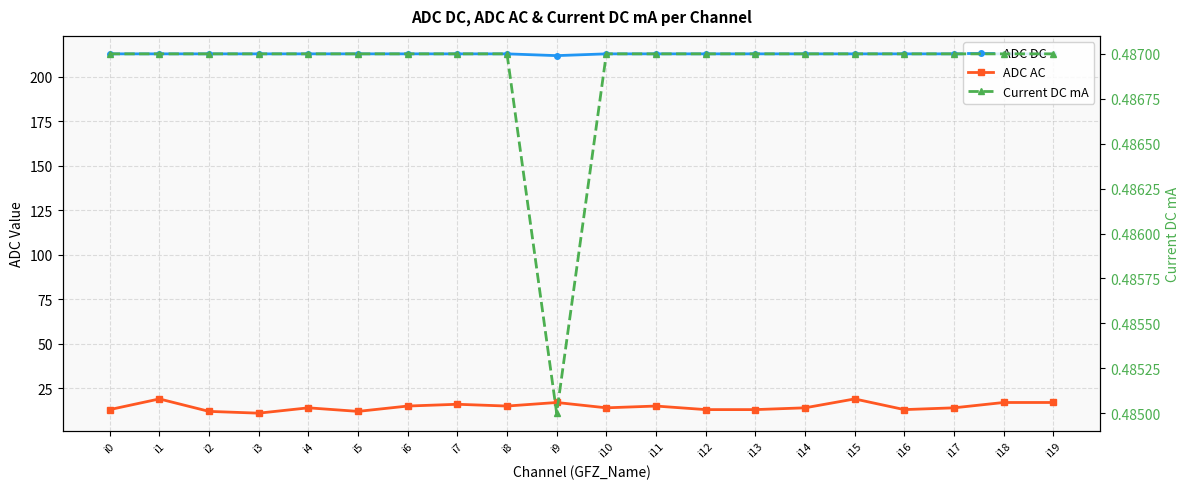

Is it true that Current DC mA equals 0.3 at i2?

False